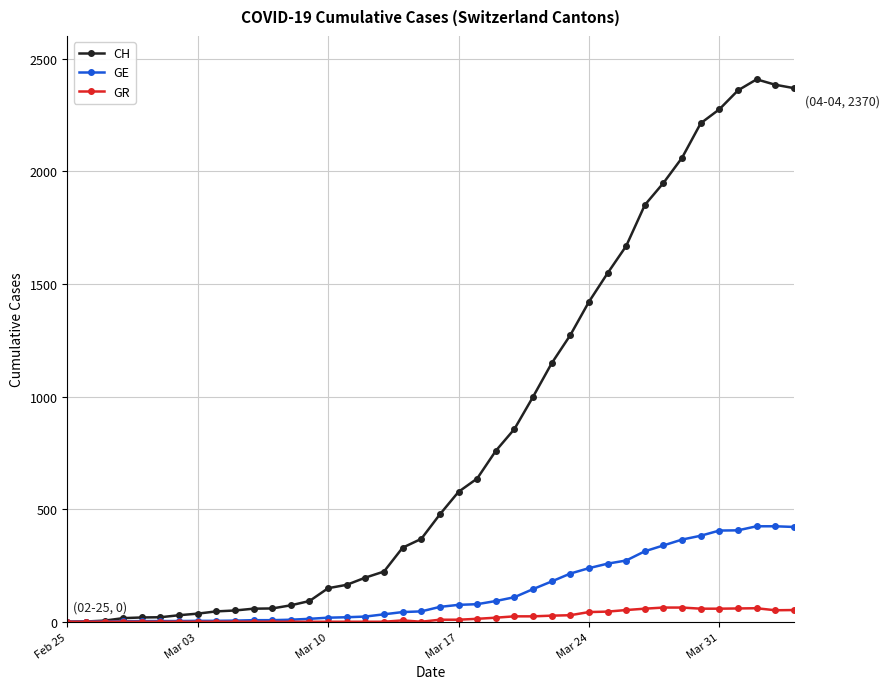

Which series has the widest spread of values?

CH